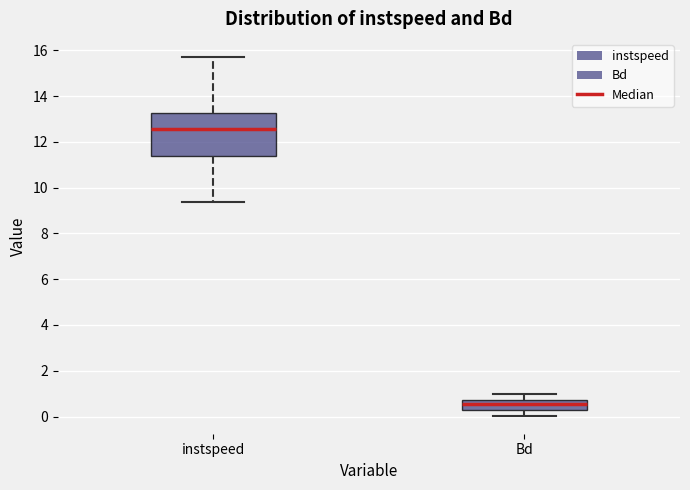

Comparing the boxes themselves (not the whiskers), which one is the tallest?

instspeed